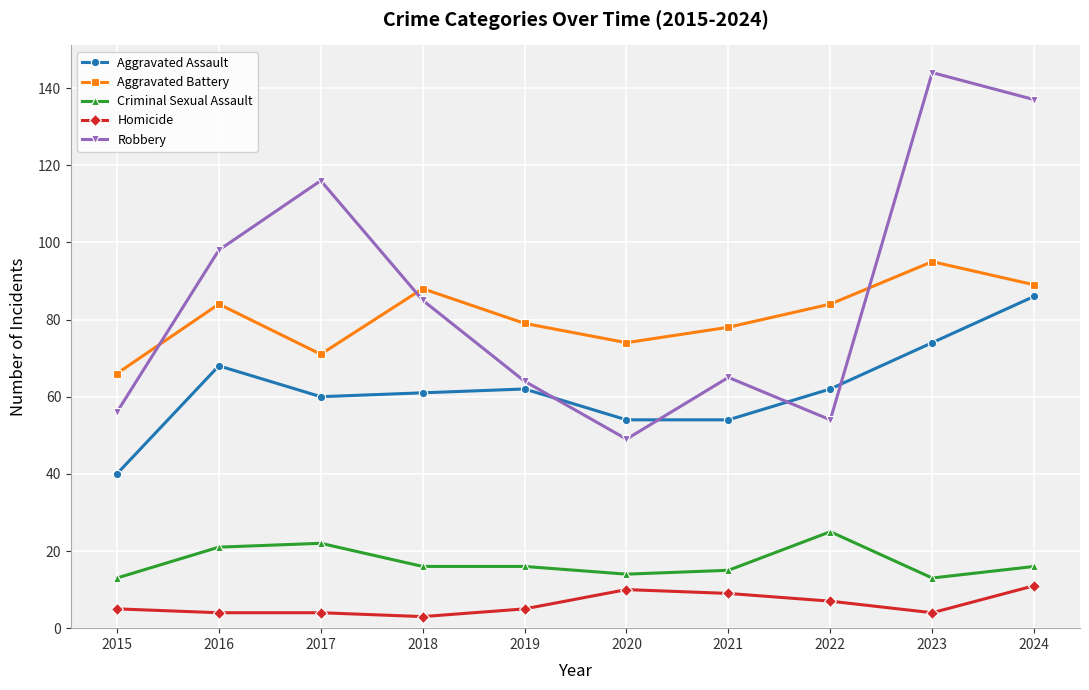

Count the number of categories in the chart.

10